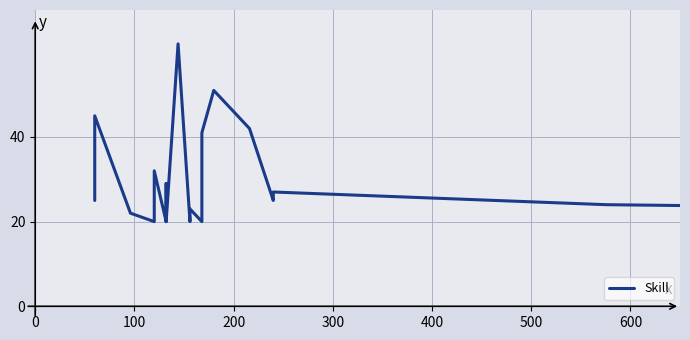

What is the average value?

30